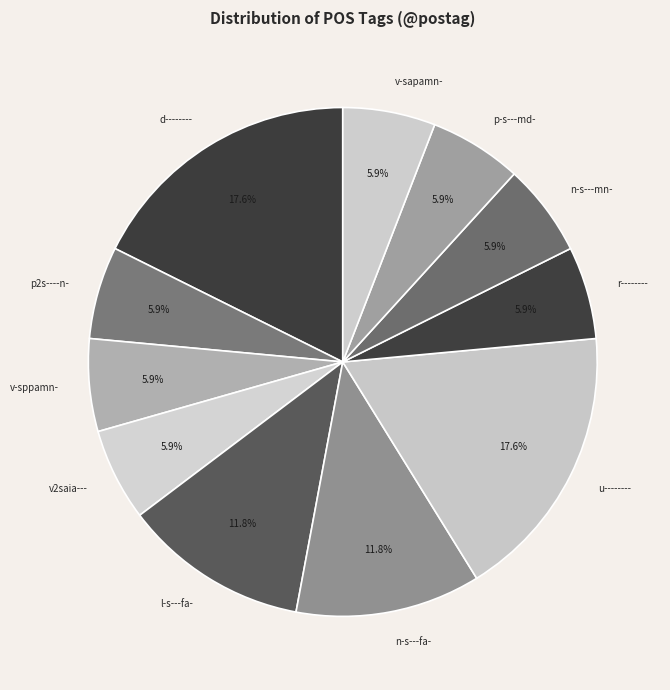

Is there any slice that represents more than half of the pie?

No